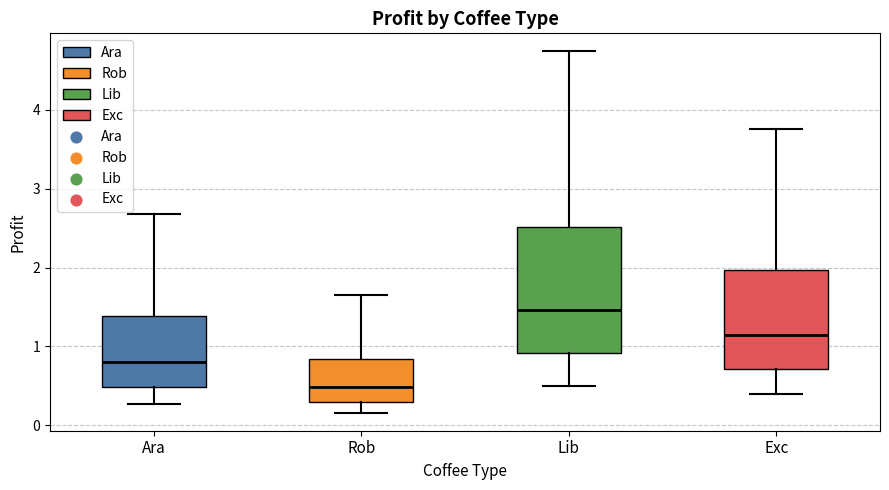

Which box is the tallest, from its lower edge to its upper edge?

Lib